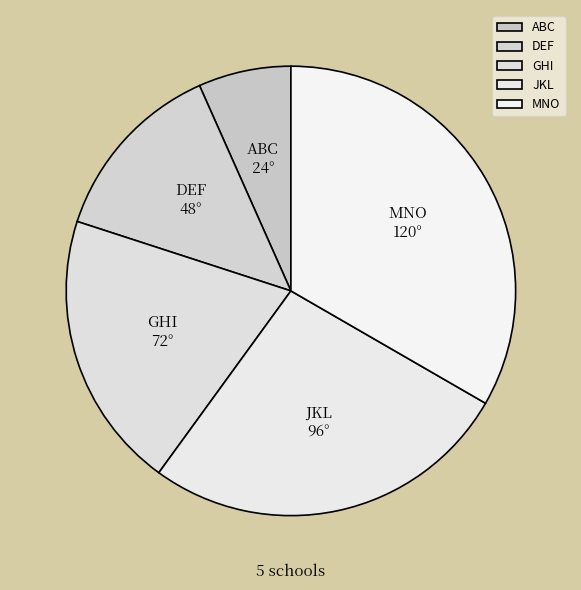

Is the sum of ABC and JKL greater than half?

No